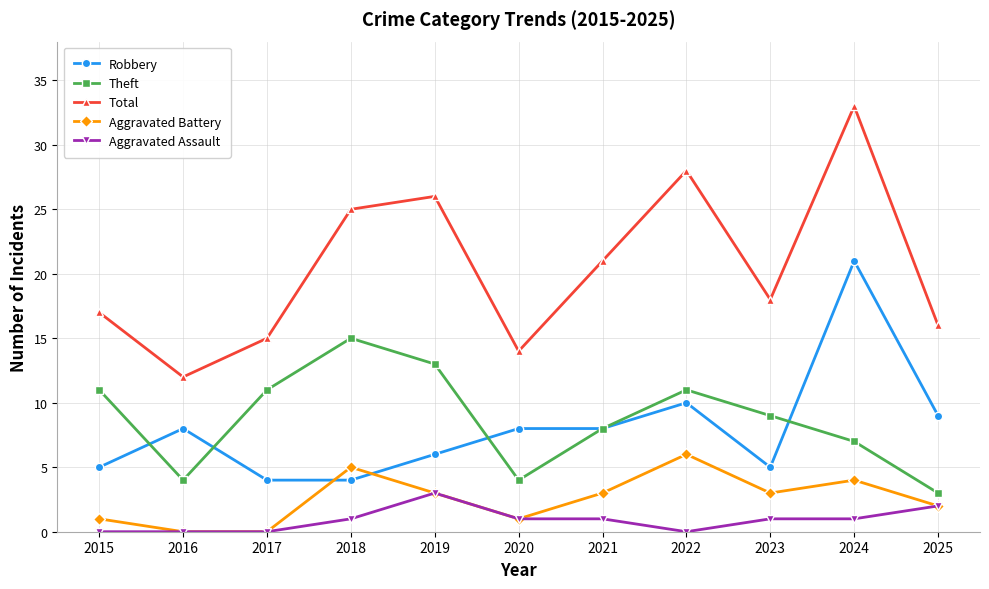

How many distinct data groups are displayed?

5